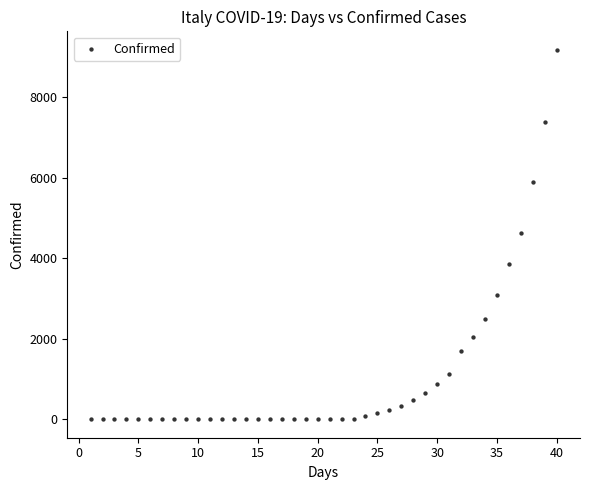

What is the range of X values (max minus min)?

39